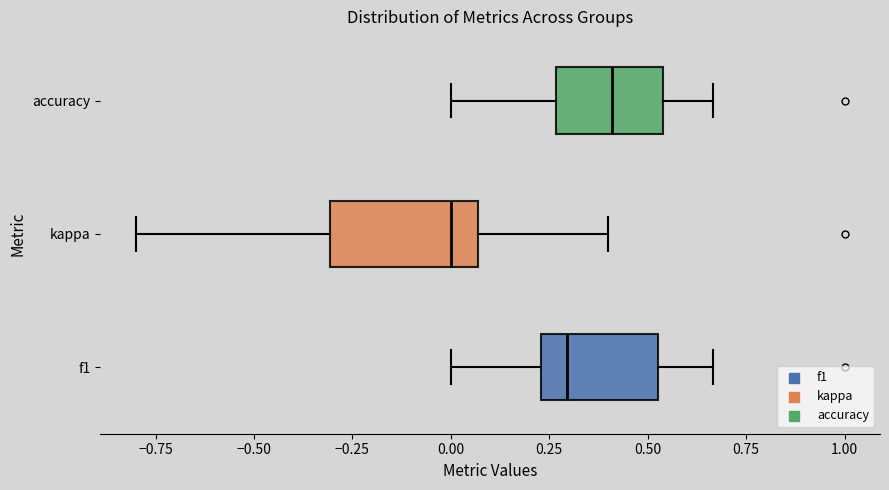

Where is the right edge of the box for kappa on the x-axis? The values are not printed on the chart, so give them approximately, as read against the axis.

0.05